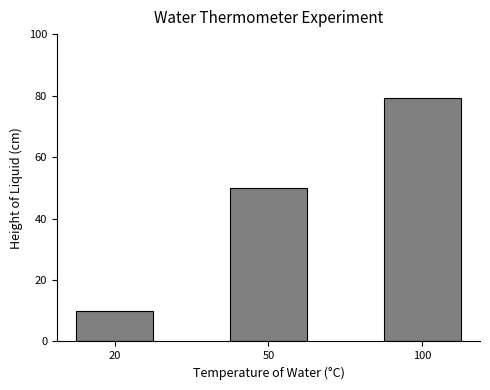

At which label does the data first exceed 50?

50